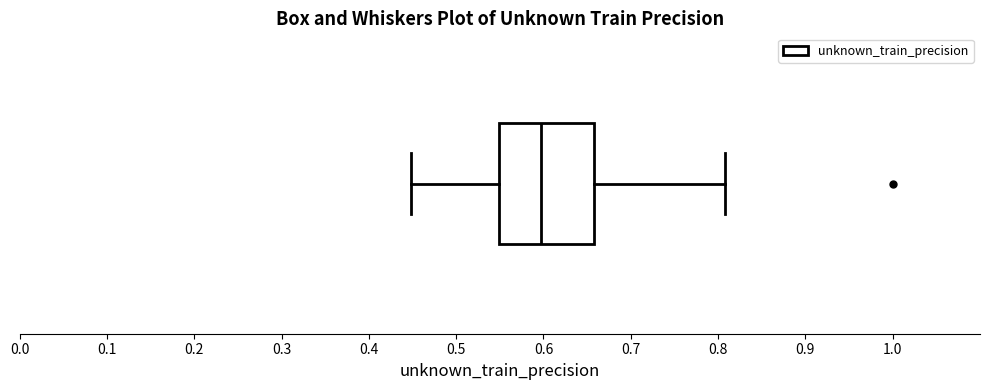

Transcribe this box plot: give where the median line is, the range the box spans, and where the two whiskers end, as read against the x-axis. The values are not printed on the chart, so give them approximately, as read against the axis.

median 0.60, box 0.55 to 0.66, whiskers 0.45 to 0.81